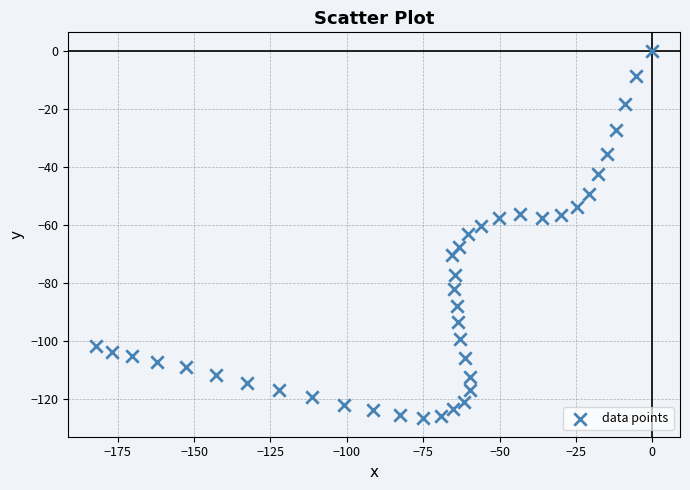

What is the range of Y values (max minus min)?

126.6